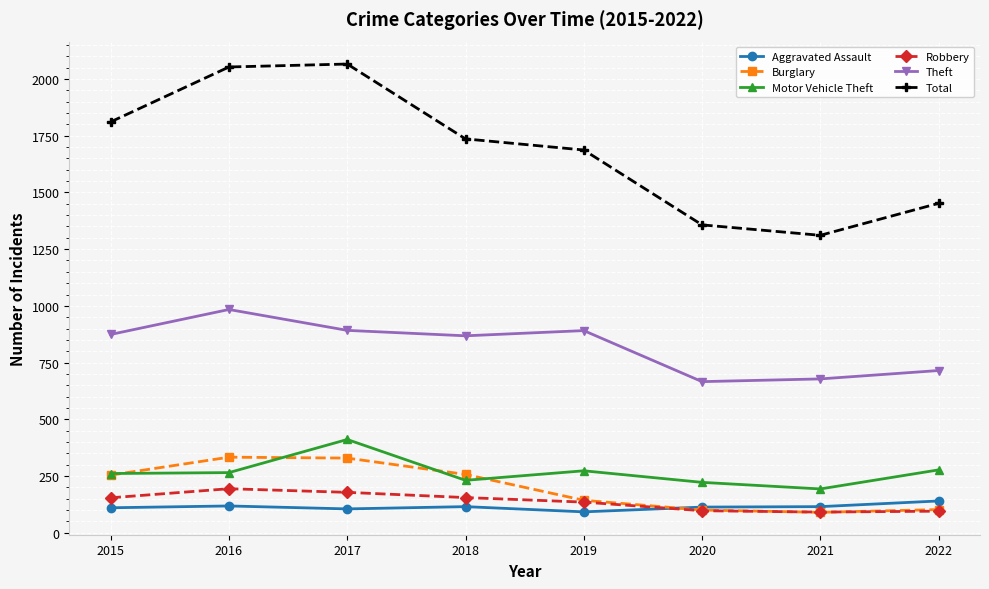

Is the value of Robbery at 2017 greater than the value of Aggravated Assault at 2020?

Yes